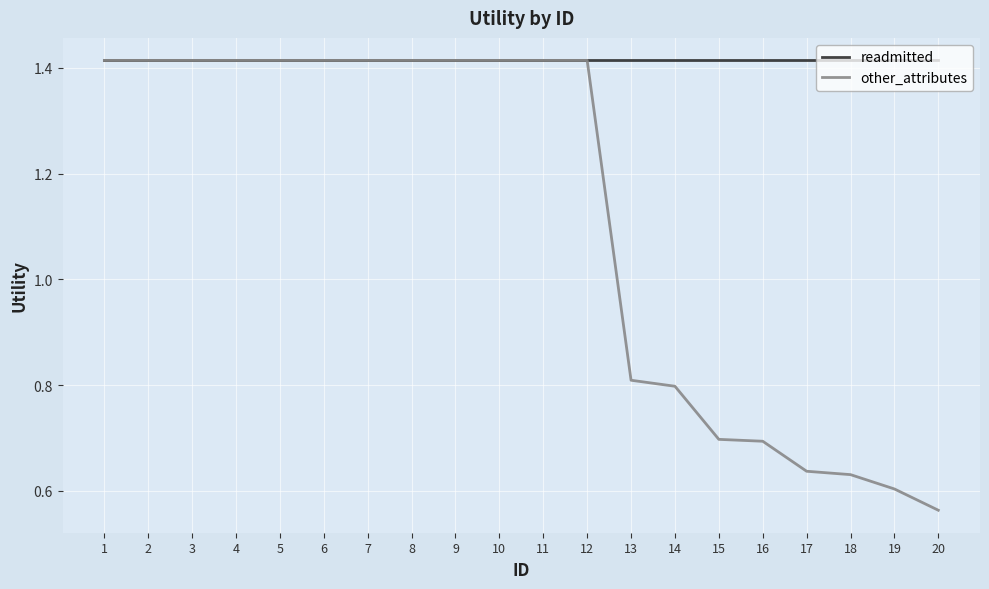

Count the number of data series in this chart.

2